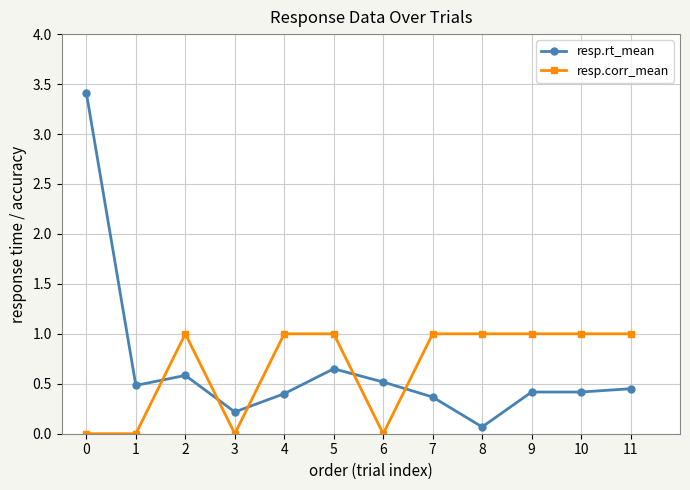

True or false: resp.corr_mean and resp.rt_mean intersect in this chart.

True